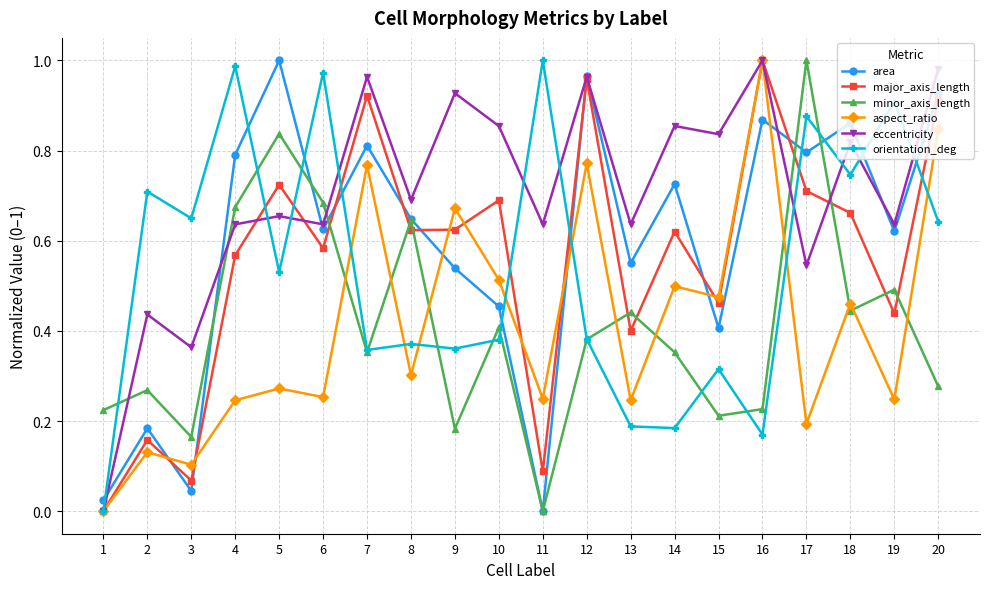

Between 15 and 20, which series saw the biggest shift?

area